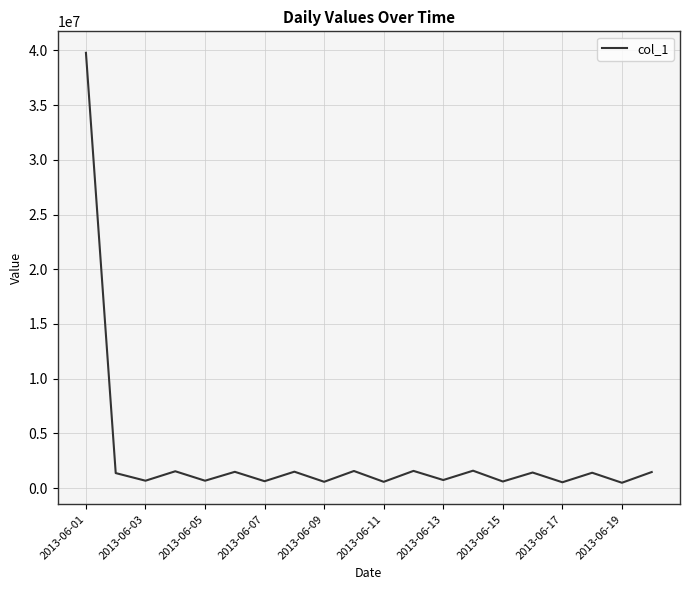

What is the difference between the maximum and minimum values?

39295940.3